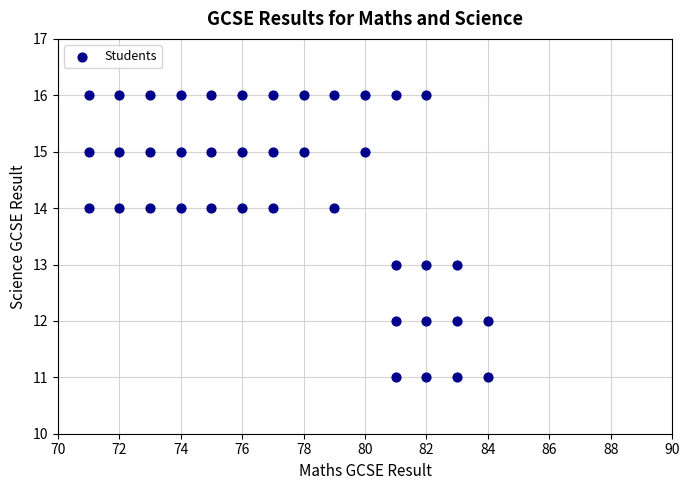

What is the range of X values (max minus min)?

13